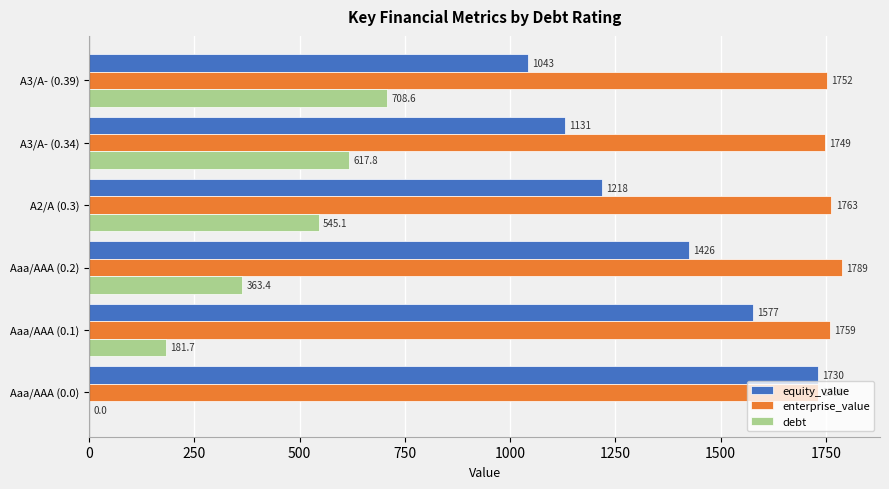

Read the debt value at A3/A- (0.34).

617.8